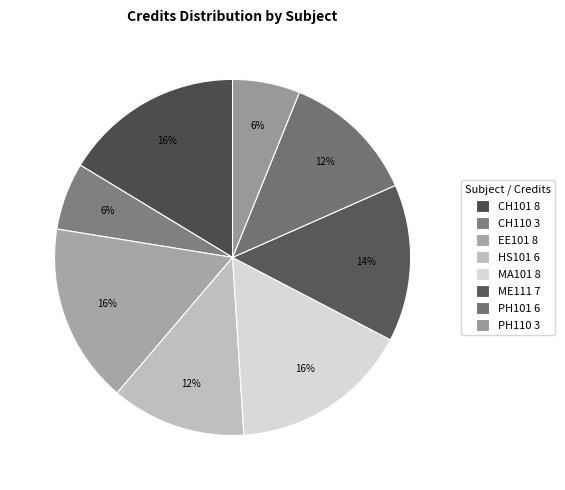

How many slices are in this pie chart?

8